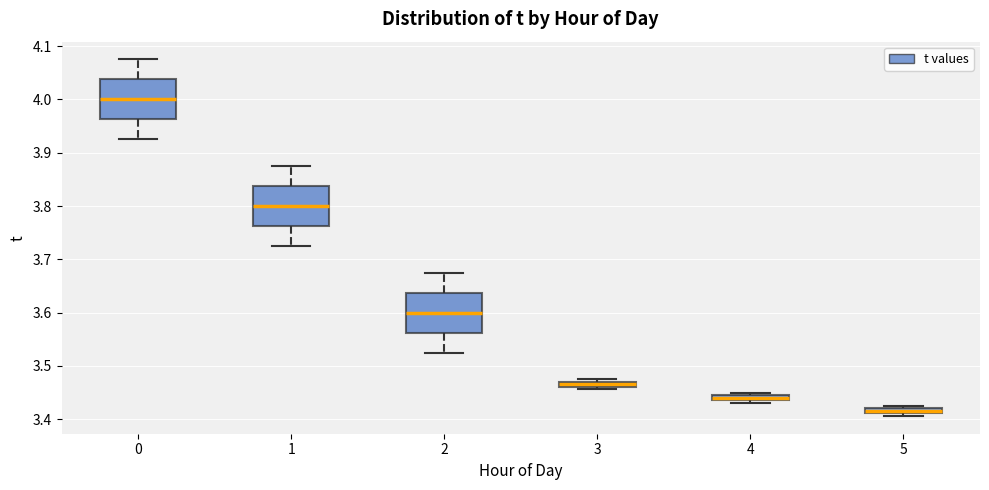

Which box has the lowest median line?

5